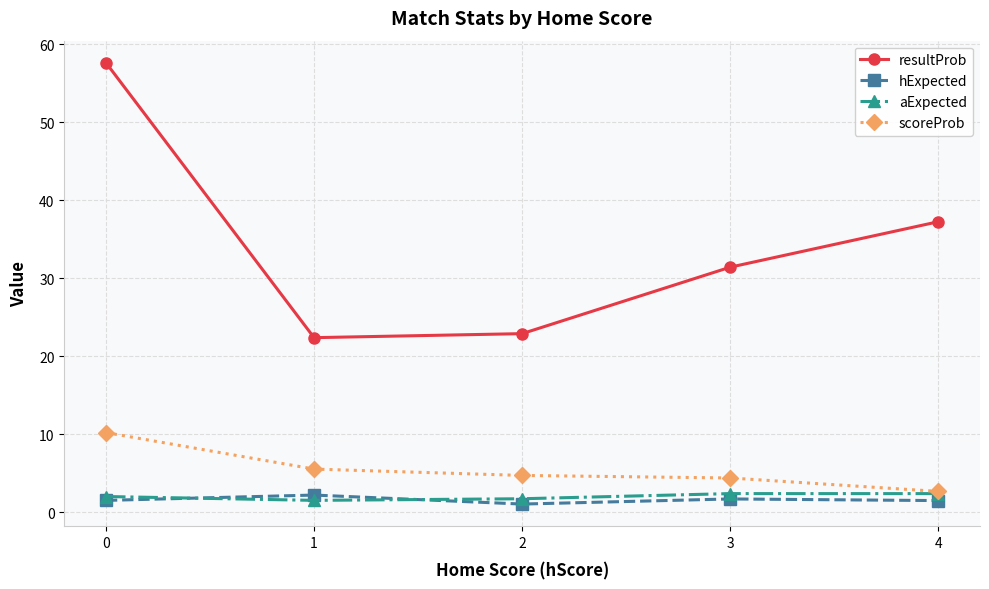

What is the difference between the highest and lowest values at 4?

35.8